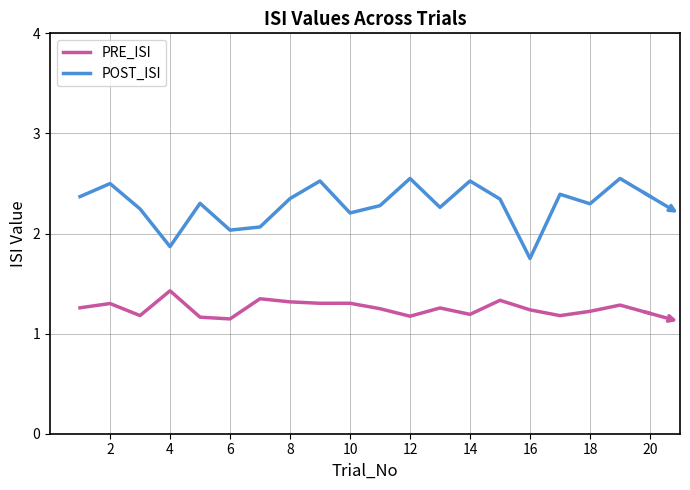

Which series has the largest range (max minus min)?

POST_ISI